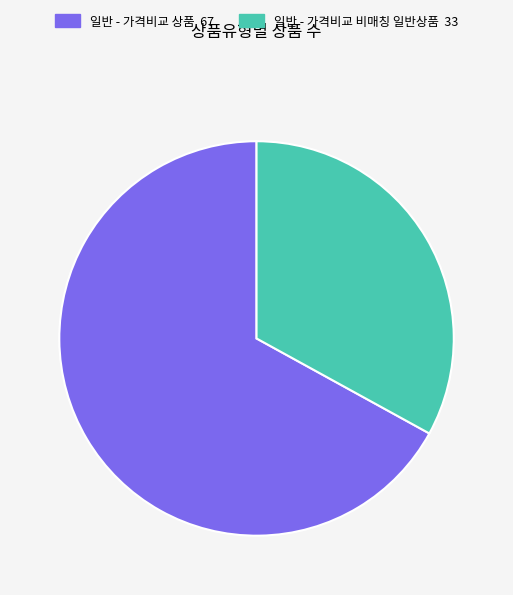

How many slices are in this pie chart?

2